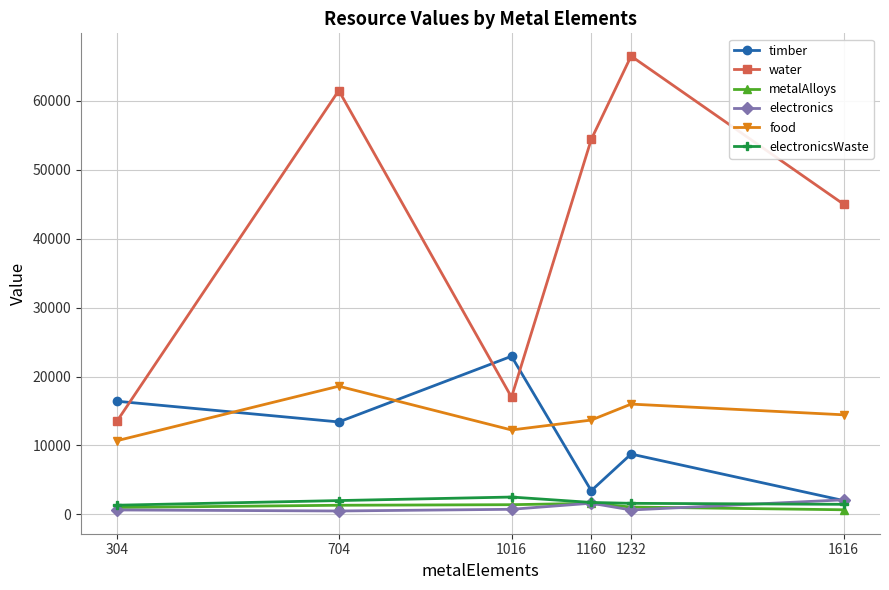

How many categories are shown in the chart?

6